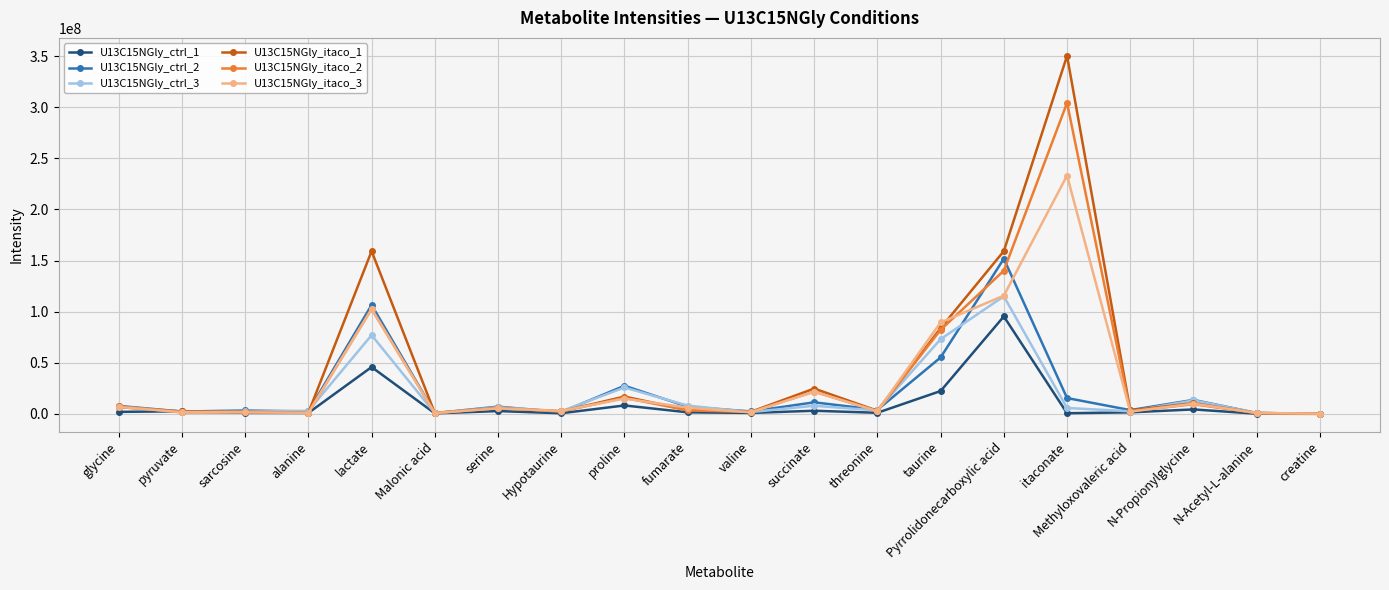

What is the total value across all series at alanine?

9526659.2